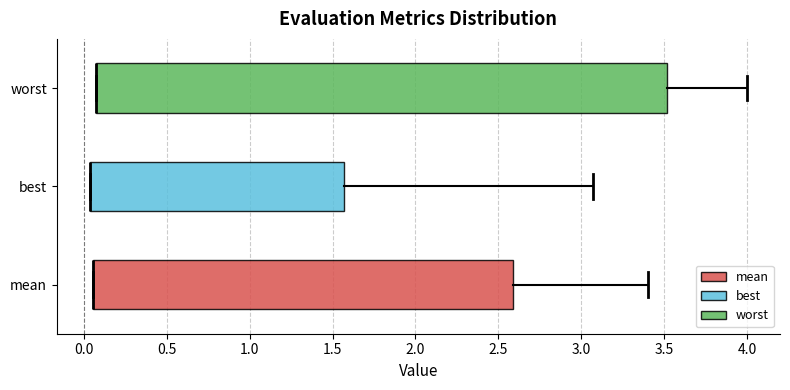

Comparing the boxes themselves (not the whiskers), which one is the widest?

worst